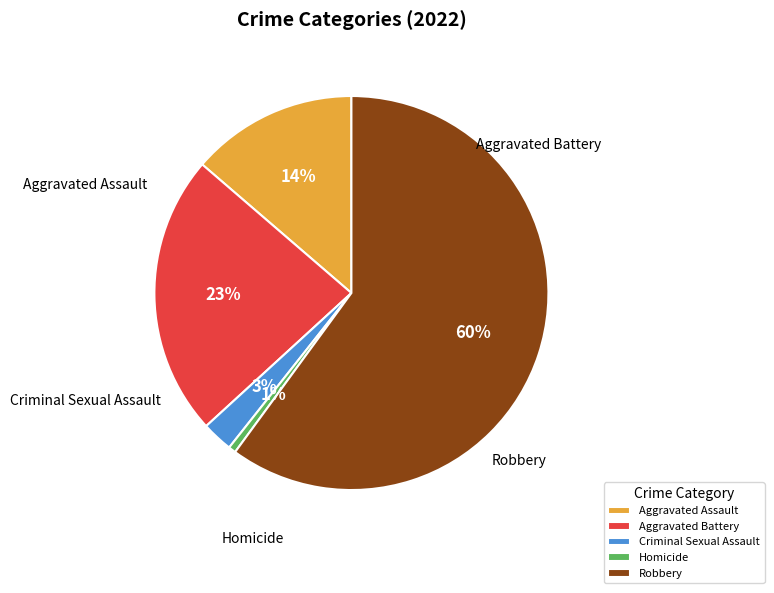

To the nearest percent, what percentage of the pie is Criminal Sexual Assault?

3%